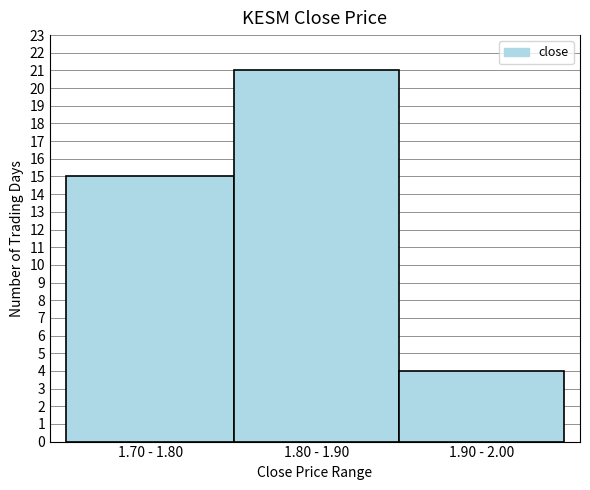

Reading right to left, extract all data points from this chart.

1.90 - 2.00=4	1.80 - 1.90=21	1.70 - 1.80=15